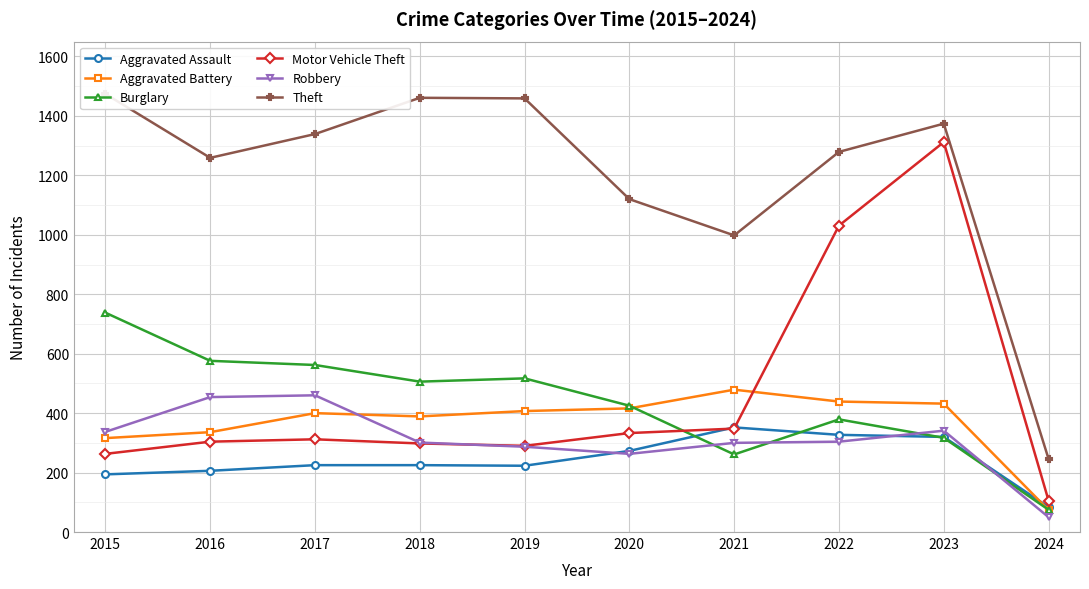

At which category does Burglary reach its first local valley?

2018